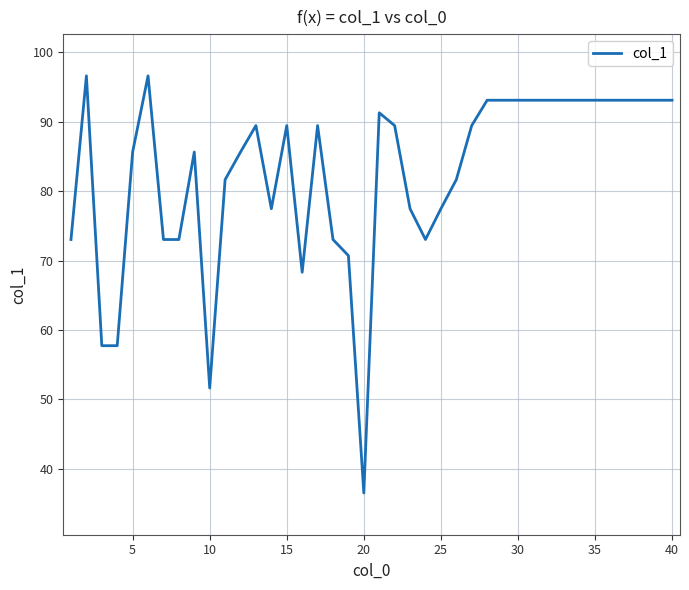

What is the difference between the maximum and minimum values?

60.1